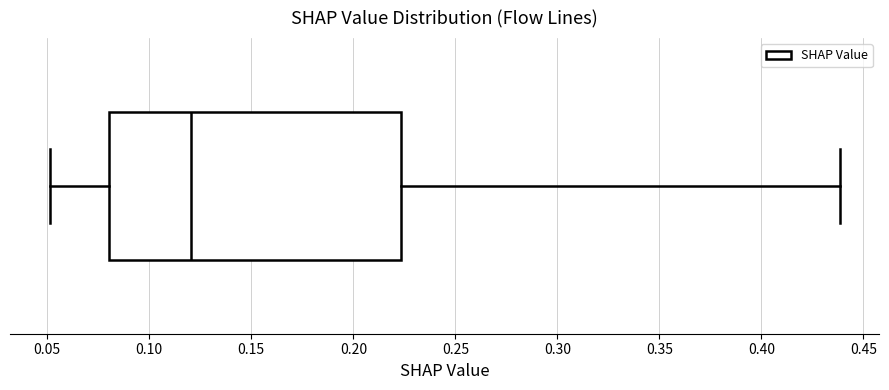

Where does the right whisker of the box end on the x-axis? The values are not printed on the chart, so give them approximately, as read against the axis.

0.440